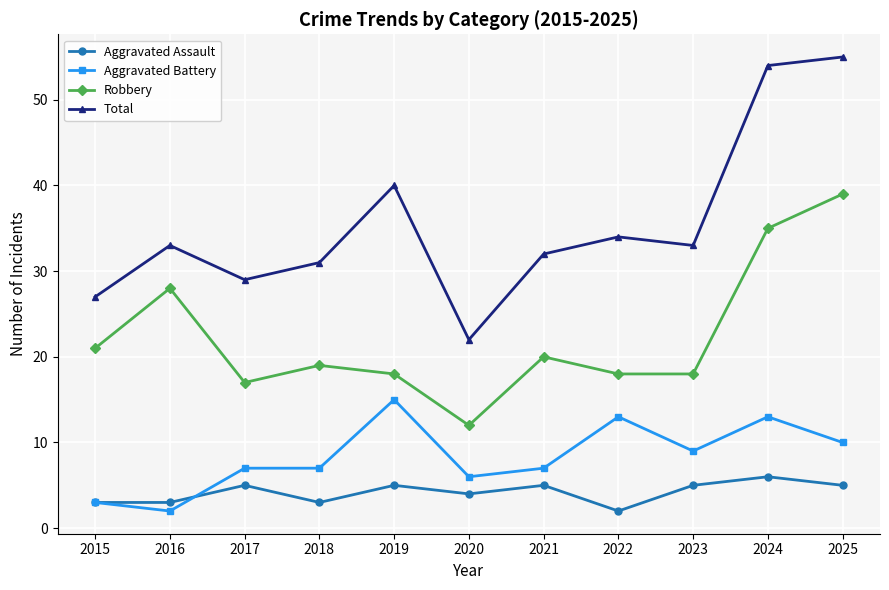

How many series are shown in this chart?

4